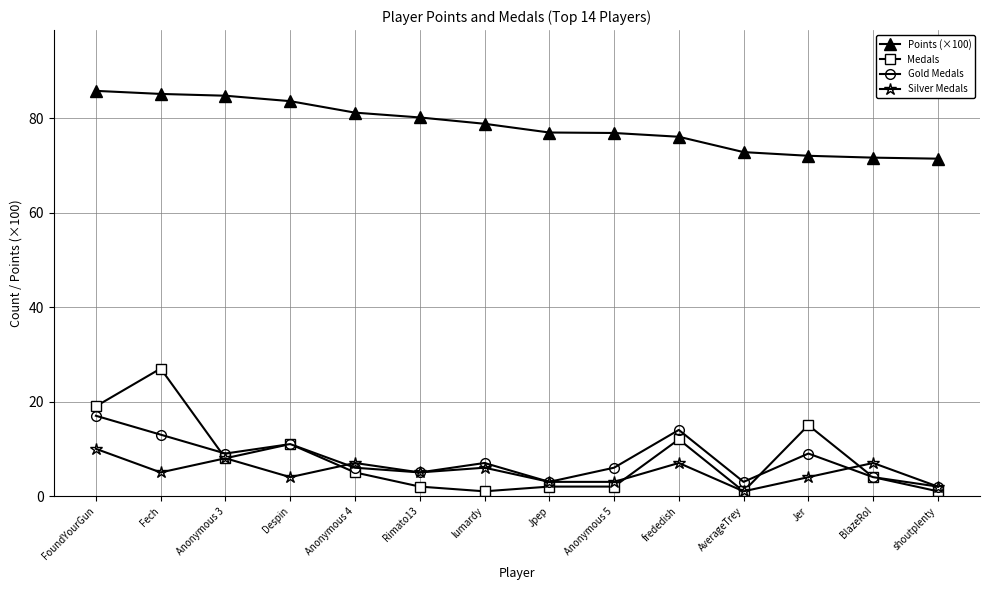

True or false: Points (×100) and Silver Medals cross at least once.

False